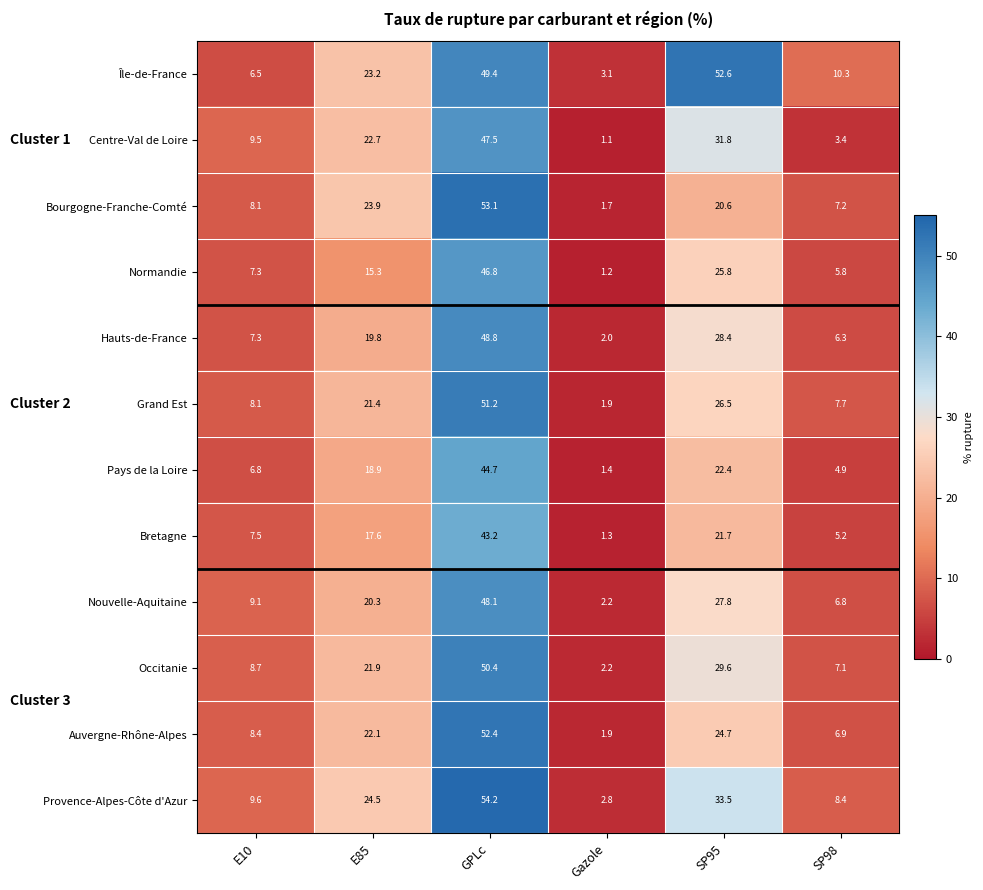

Is it true that Provence-Alpes-Côte d'Azur equals 2.9 at E10?

False